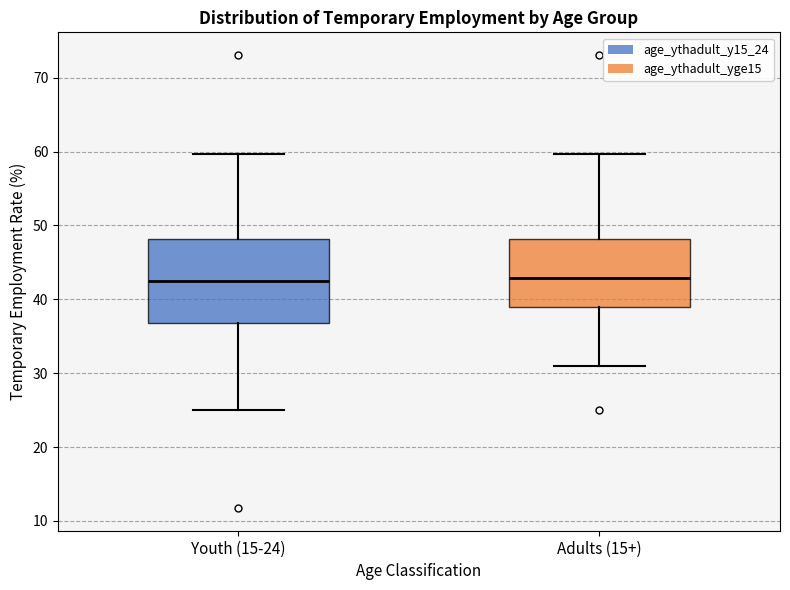

Reading left to right, transcribe this box plot: for each box, give where its median line is, the range the box spans, and where its two whiskers end, as read against the y-axis. The values are not printed on the chart, so give them approximately, as read against the axis.

Youth (15-24): median 42, box 37 to 48, whiskers 25 to 60
Adults (15+): median 43, box 39 to 48, whiskers 31 to 60